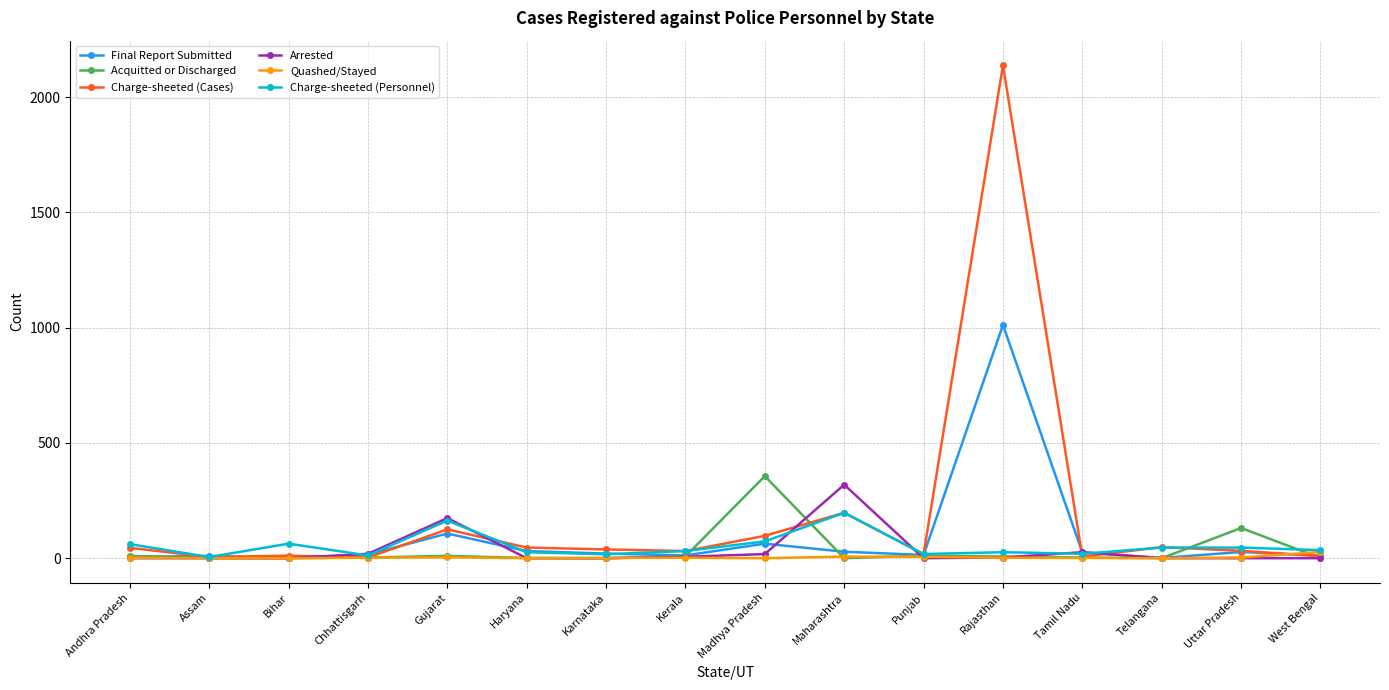

What are all the series names shown in the legend?

Final Report Submitted, Acquitted or Discharged, Charge-sheeted (Cases), Arrested, Quashed/Stayed, Charge-sheeted (Personnel)